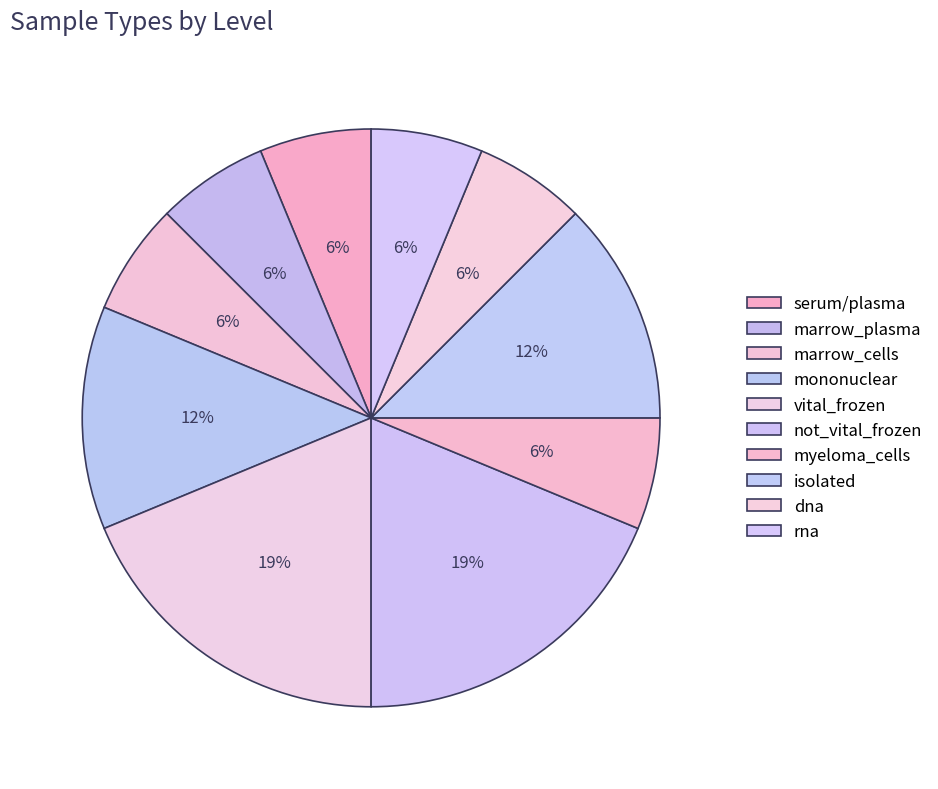

Is there a majority slice in this chart?

No